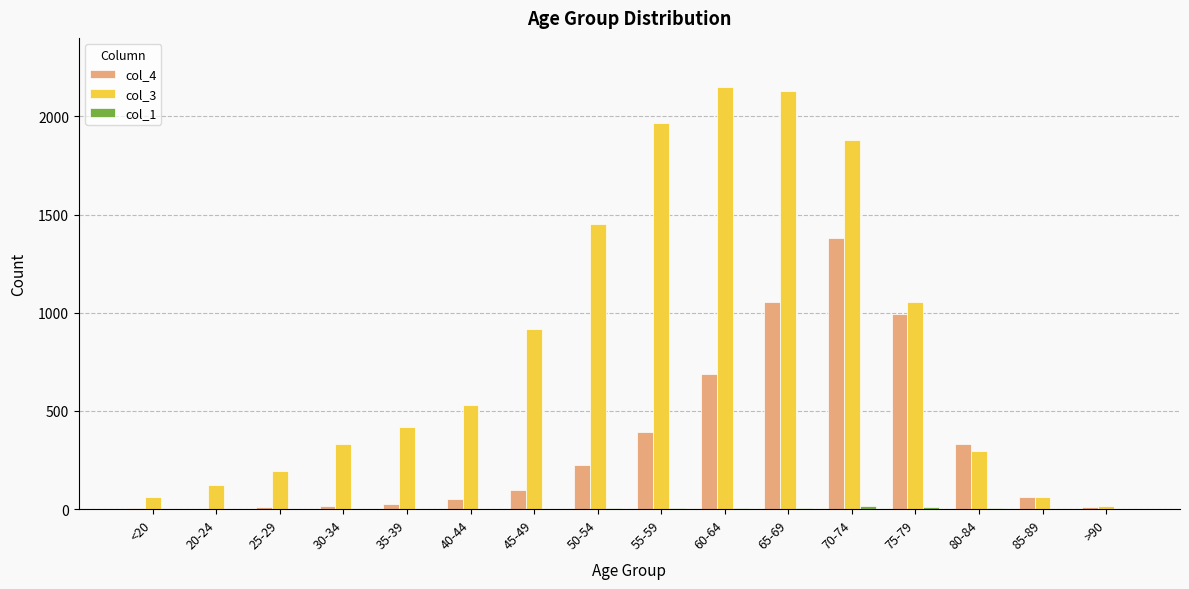

How many data points does each series have?

16